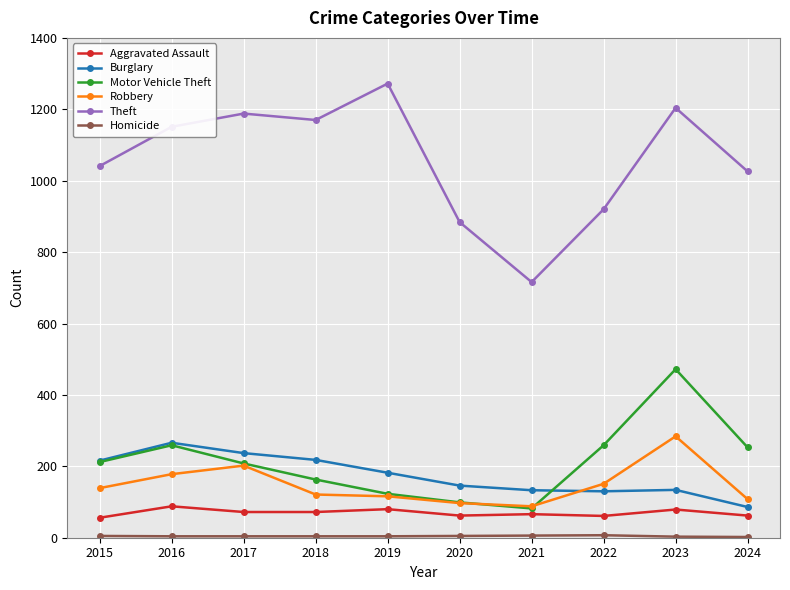

What is the total value across all series at 2015?

1669